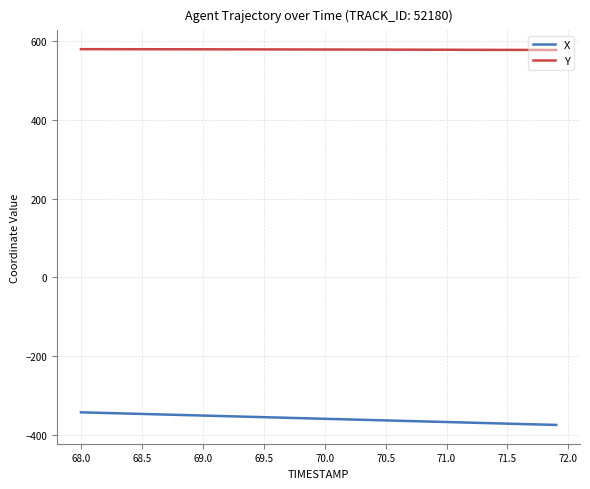

What are all the series names shown in the legend?

X, Y